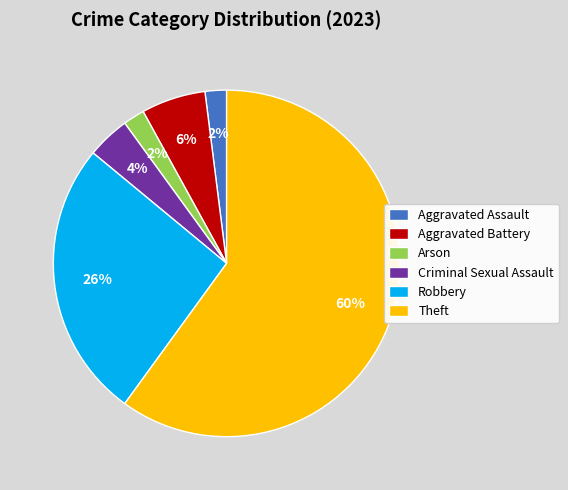

Which category has the biggest portion of the pie?

Theft